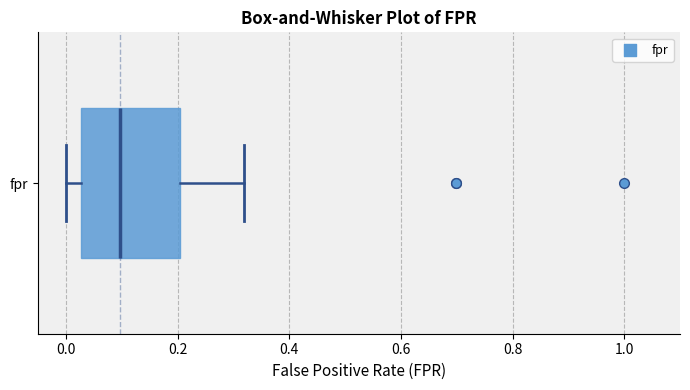

Where is the left edge of the box for fpr on the x-axis? The values are not printed on the chart, so give them approximately, as read against the axis.

0.02